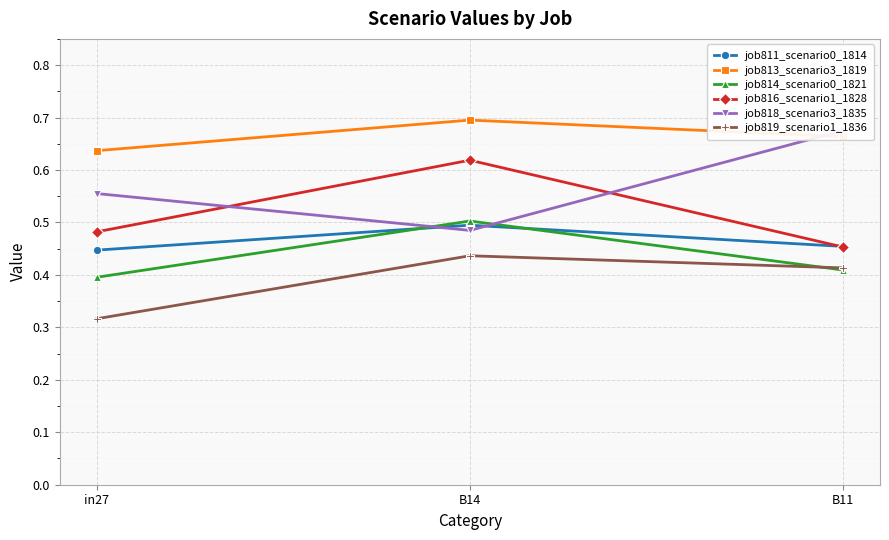

Rank the series at in27 from highest to lowest value.

job813_scenario3_1819, job818_scenario3_1835, job816_scenario1_1828, job811_scenario0_1814, job814_scenario0_1821, job819_scenario1_1836